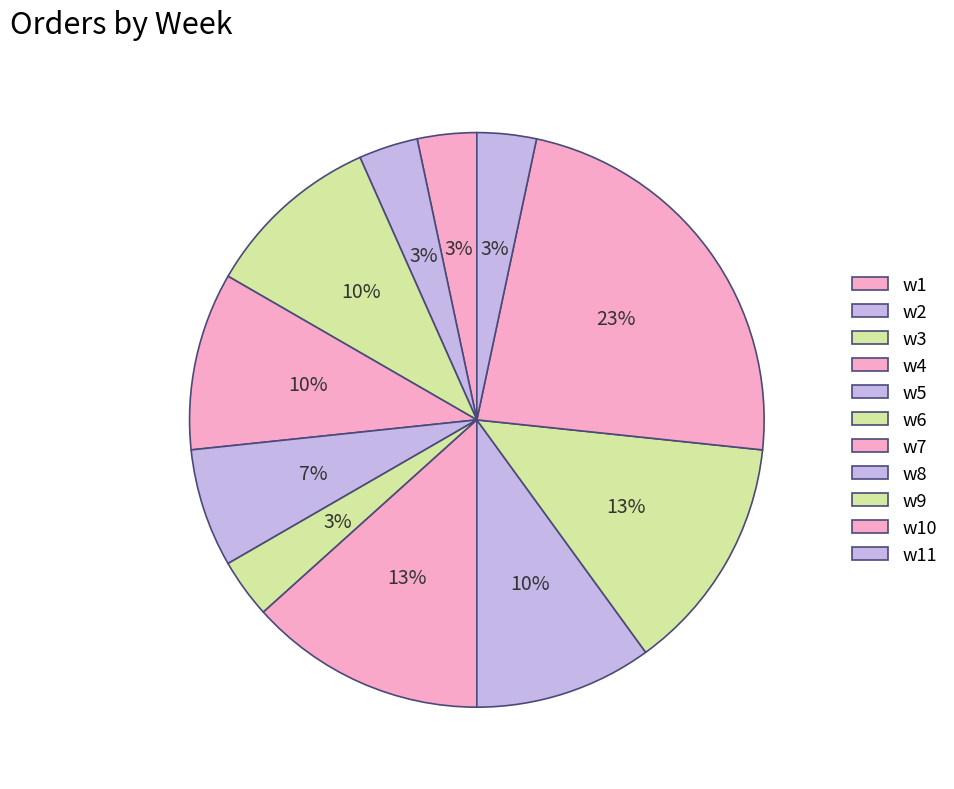

How many segments does this pie chart have?

11